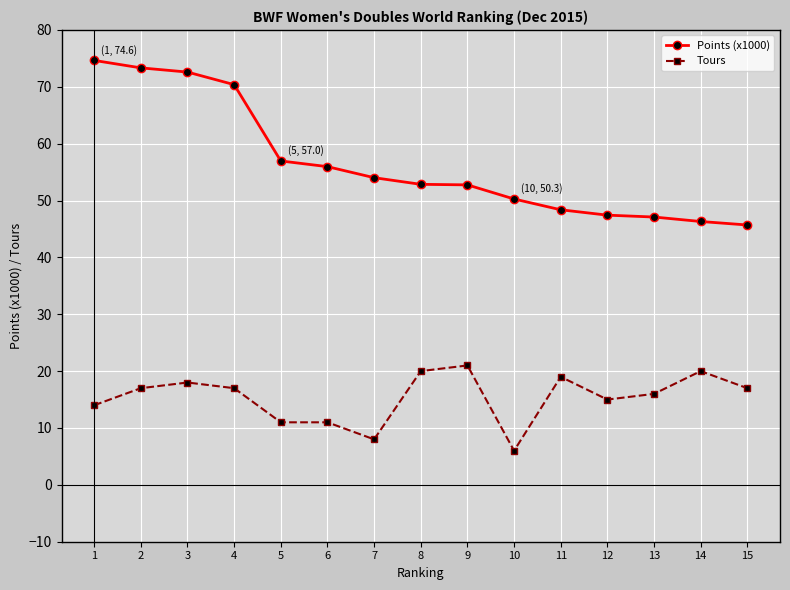

What is the approximate value of Points (x1000) at 11?

48.4